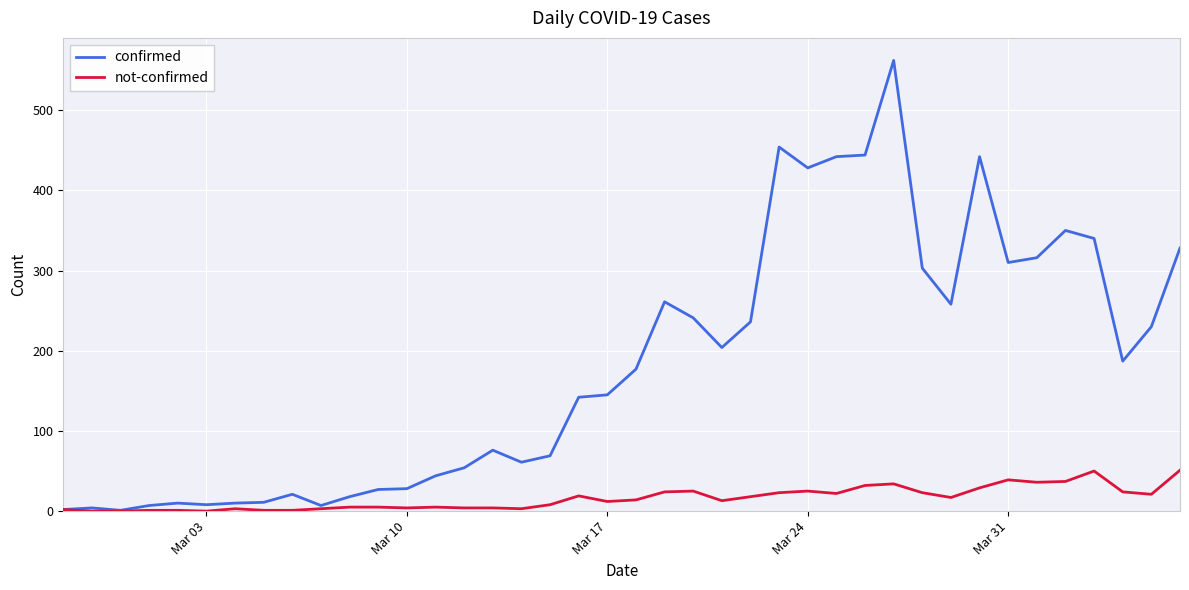

Which series has the largest total across all categories?

confirmed